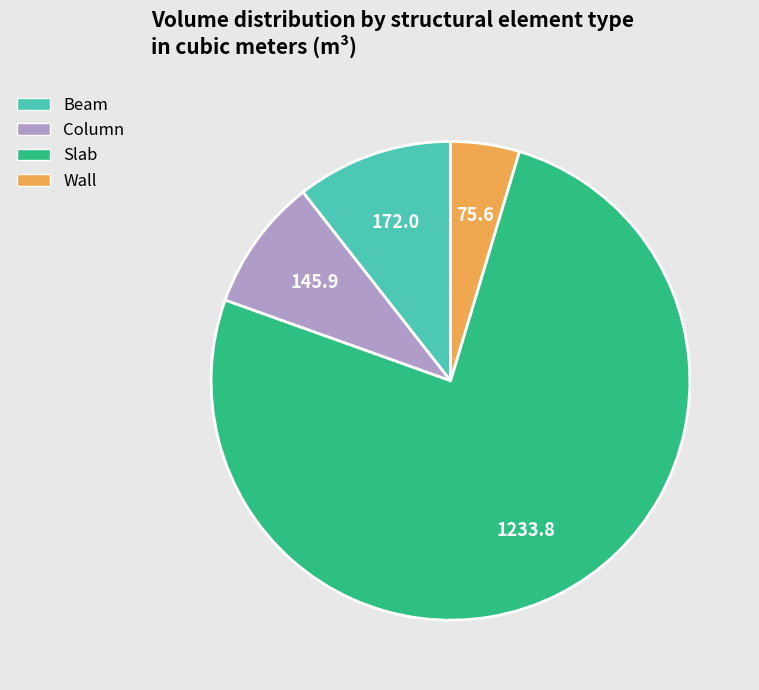

What is the majority slice?

Slab